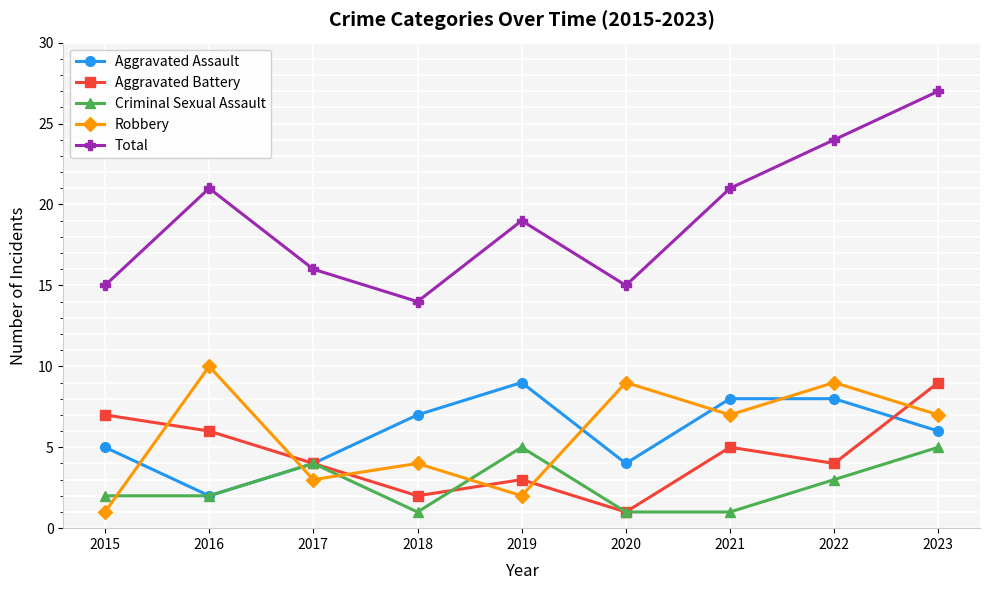

How many interior local valleys does the Aggravated Battery series have?

3